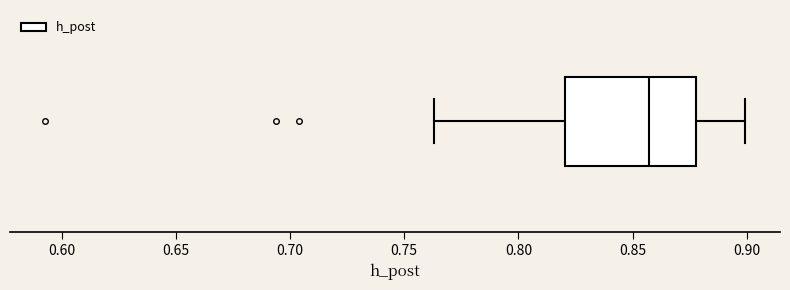

Read this box plot against the x-axis: the position of the median line, the range covered by the box, and the ends of both whiskers. The values are not printed on the chart, so give them approximately, as read against the axis.

median 0.855, box 0.820 to 0.880, whiskers 0.765 to 0.900